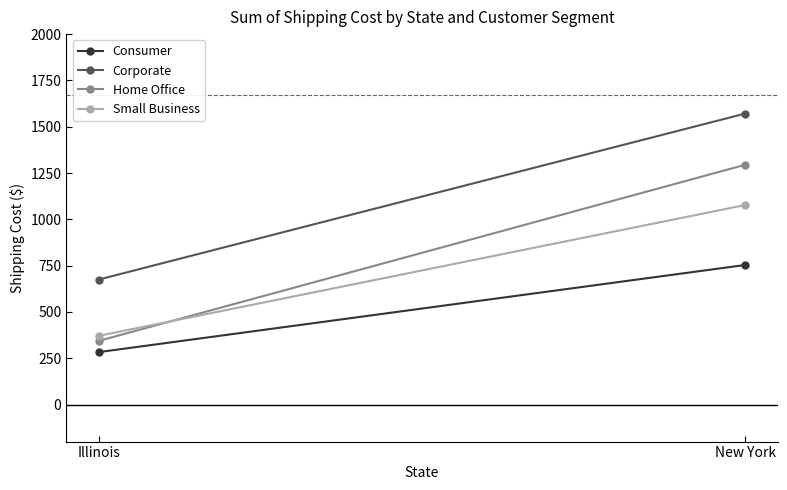

What is the difference between the maximum and minimum values in the Small Business series?

706.7